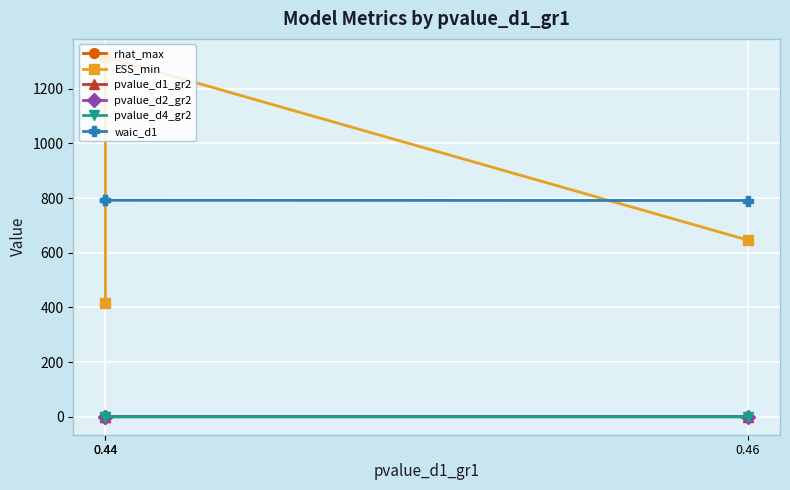

Reading left to right, transcribe all the data shown in this chart.

rhat_max: 1.1	1.0	1.1
ESS_min: 415.5	1316.2	646.2
pvalue_d1_gr2: 0.5	0.5	0.5
pvalue_d2_gr2: 0.5	0.5	0.5
pvalue_d4_gr2: 0.5	0.5	0.5
waic_d1: 792.1	792.0	791.0